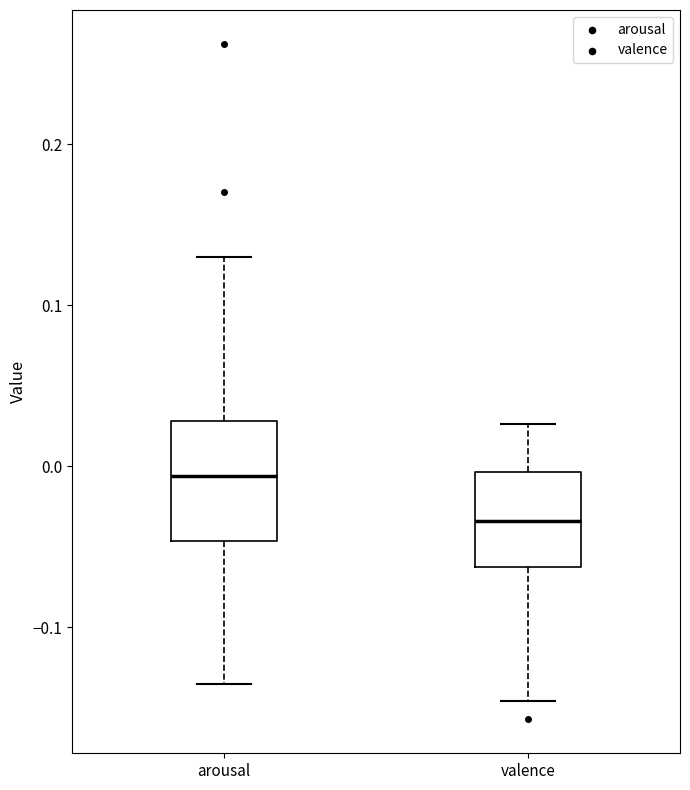

Where is the upper edge of the box for valence on the y-axis? The values are not printed on the chart, so give them approximately, as read against the axis.

0.00